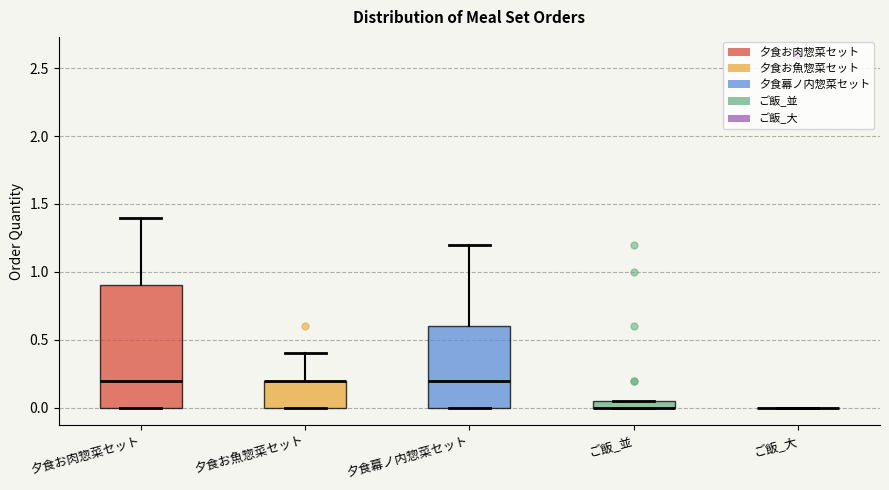

Comparing the boxes themselves (not the whiskers), which one is the tallest?

夕食お肉惣菜セット